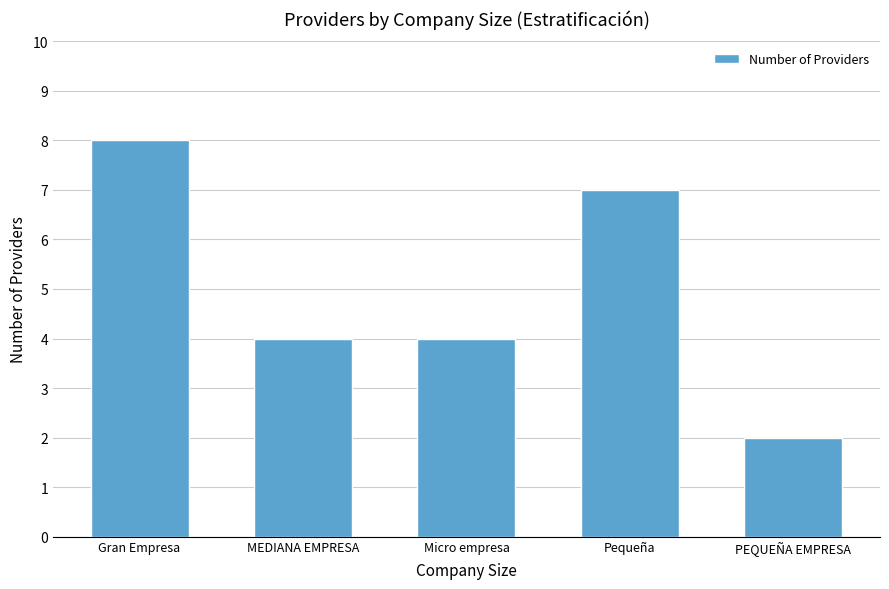

Is it true that the value at Micro empresa is 5?

False